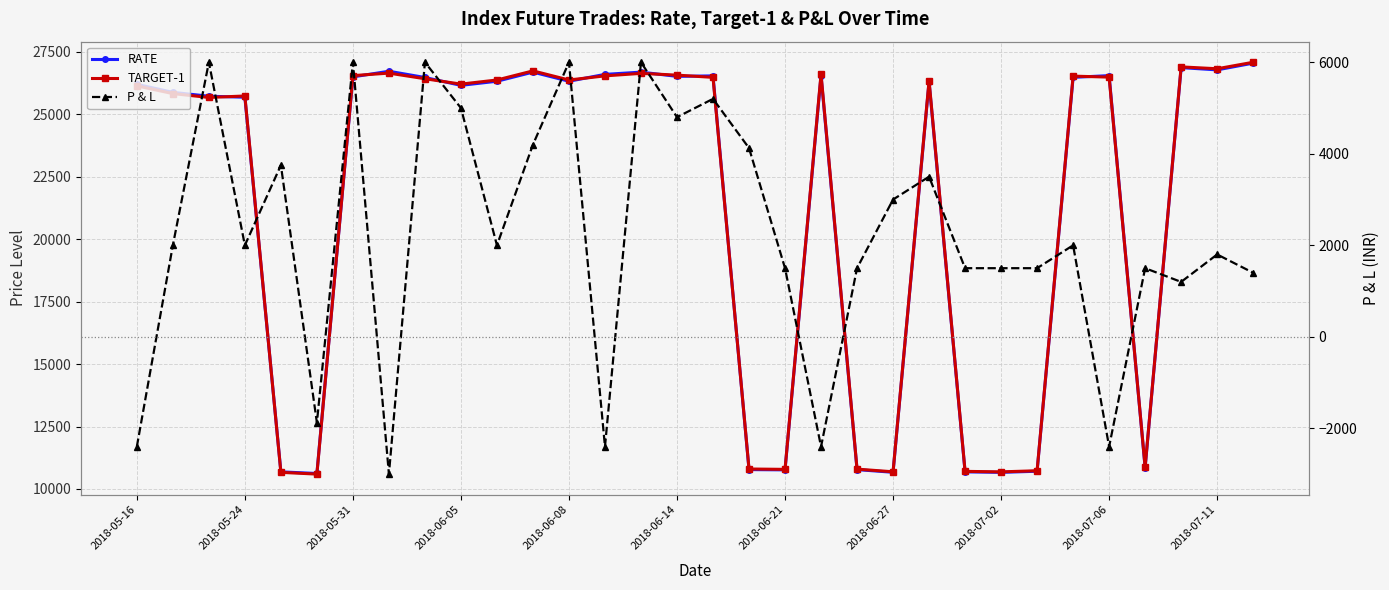

Where is TARGET-1 nearest to the value 18840?

2018-05-31